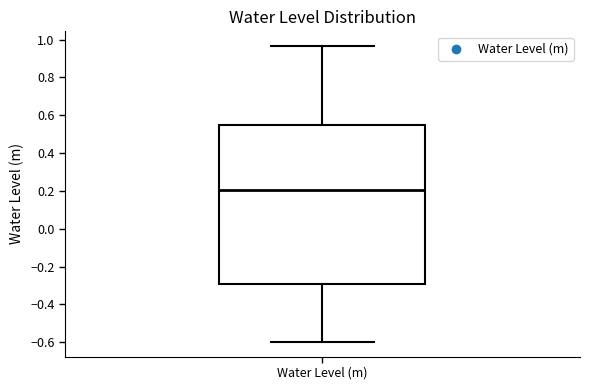

Where does the lower whisker of the box for Water Level (m) end on the y-axis? The values are not printed on the chart, so give them approximately, as read against the axis.

-0.60